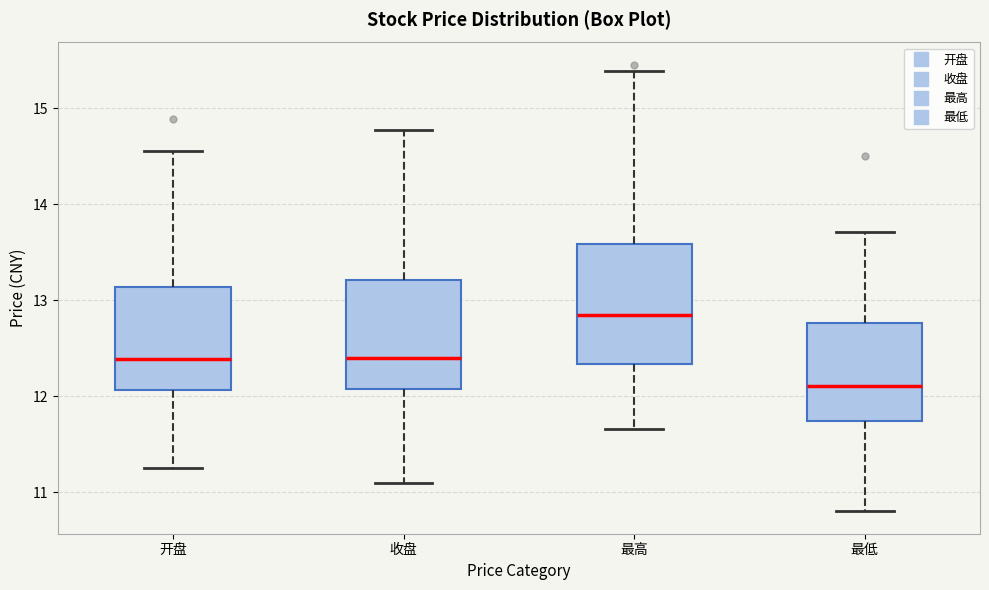

Which box's median line is the highest?

最高